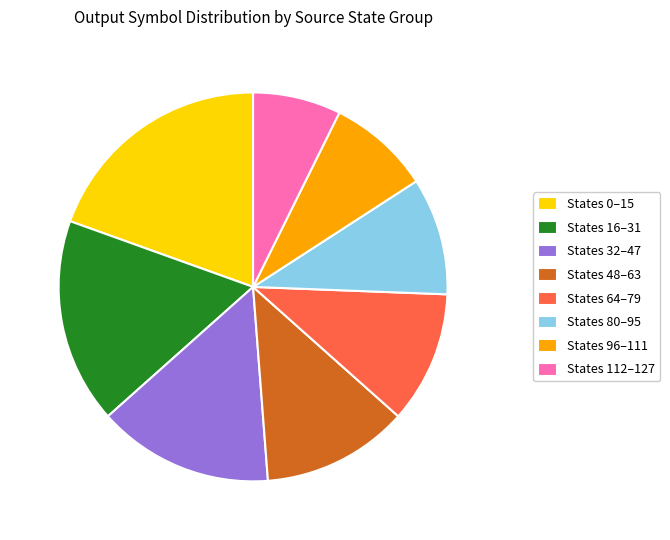

Do States 16–31 and States 112–127 together represent more than half of the pie?

No